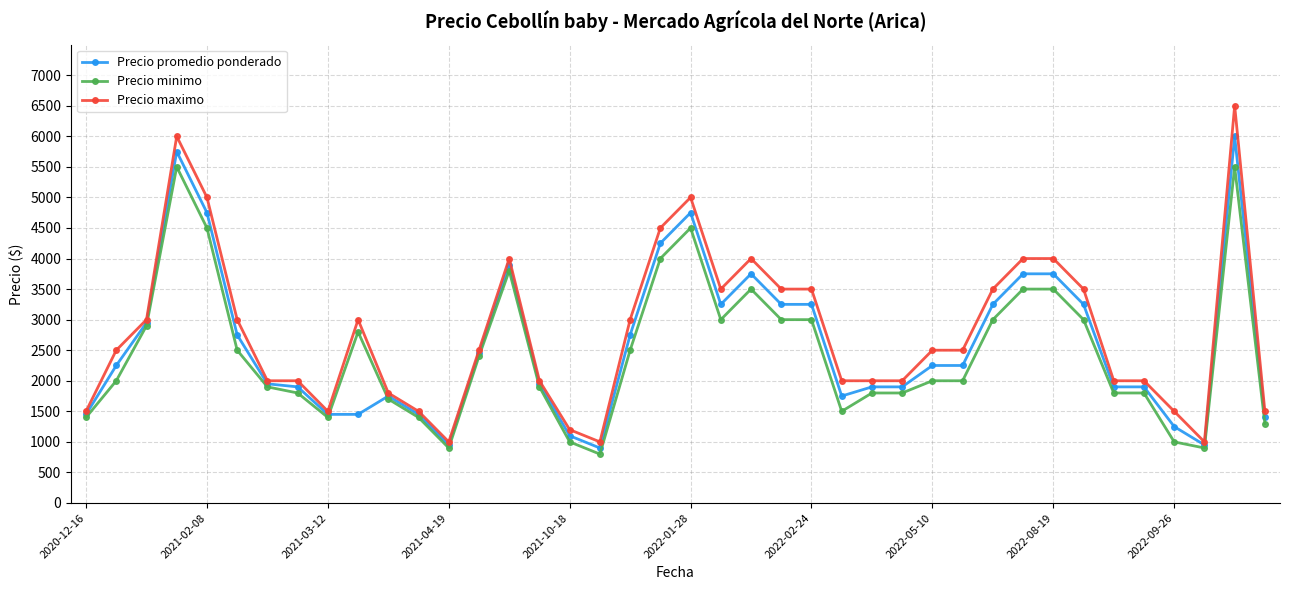

What is the smallest value displayed?

800